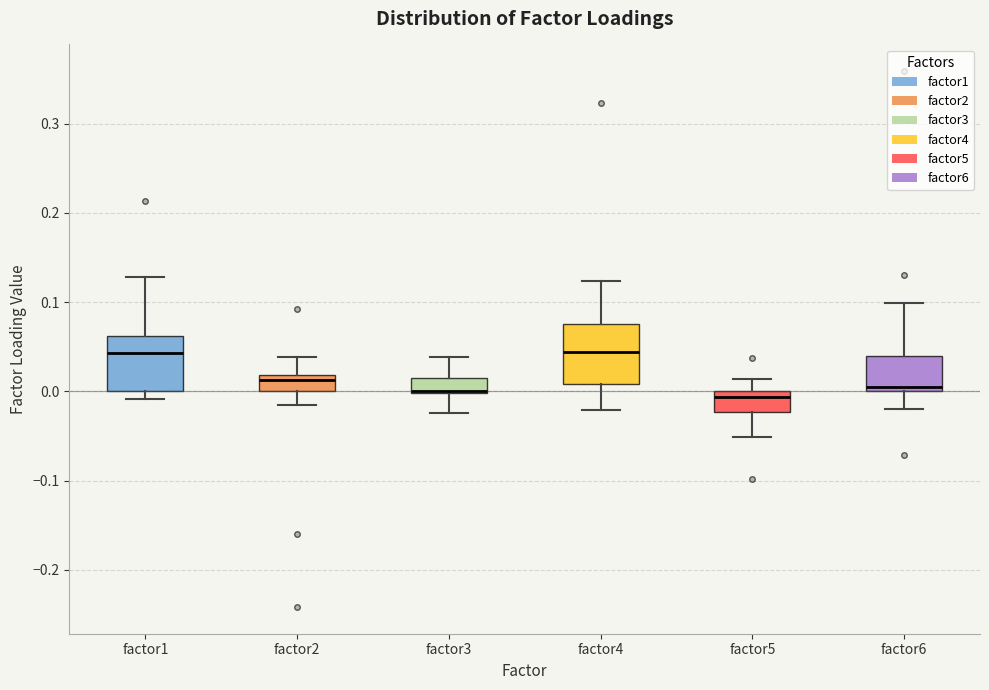

Where is the lower edge of the box for factor5 on the y-axis? The values are not printed on the chart, so give them approximately, as read against the axis.

-0.02